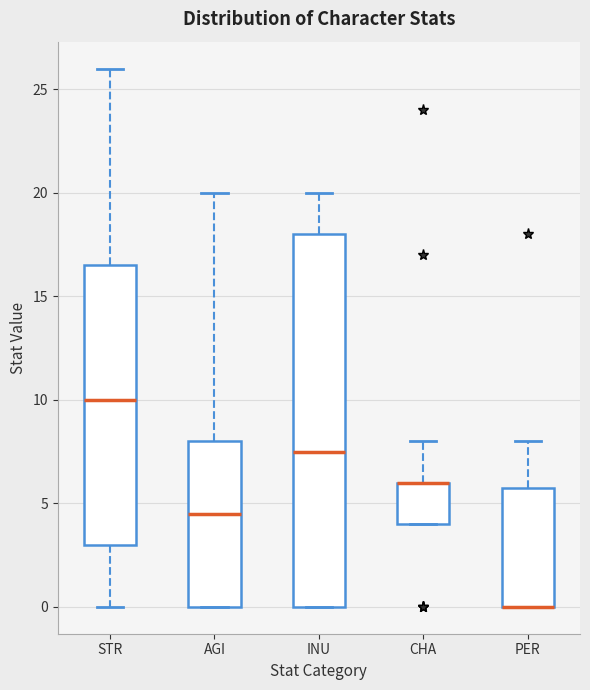

Where is the lower edge of the box for AGI on the y-axis? The values are not printed on the chart, so give them approximately, as read against the axis.

0.0